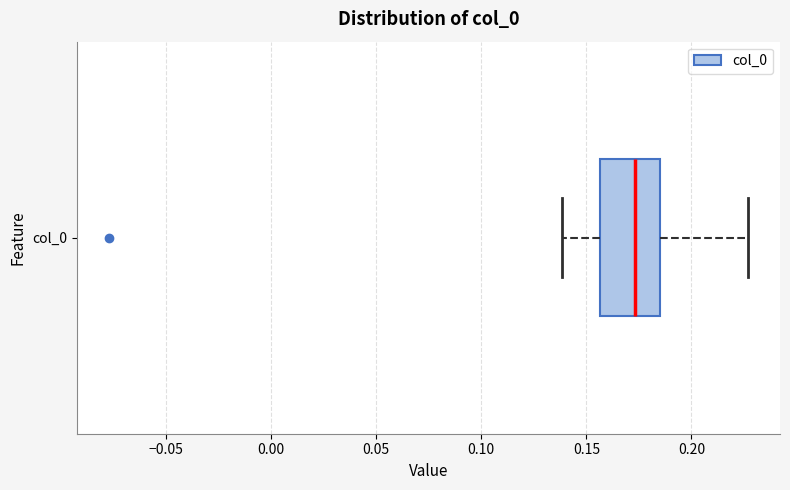

Where does the left whisker of the box for col_0 end on the x-axis? The values are not printed on the chart, so give them approximately, as read against the axis.

0.140